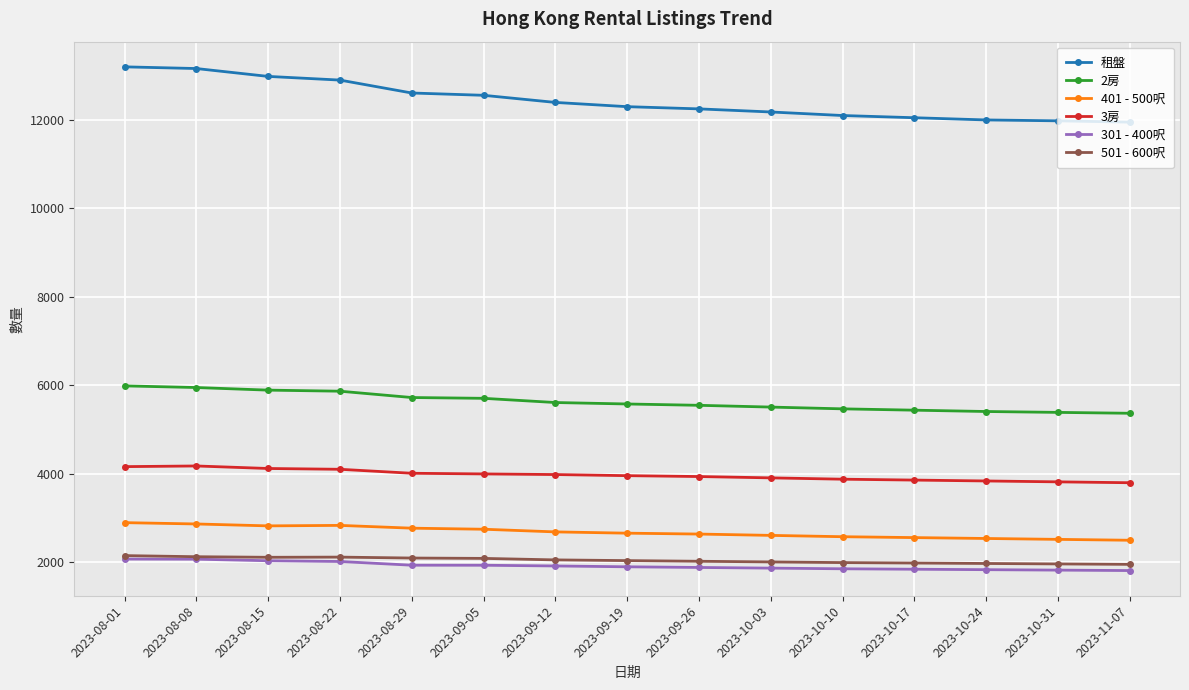

True or false: 租盤 and 501 - 600呎 intersect in this chart.

False